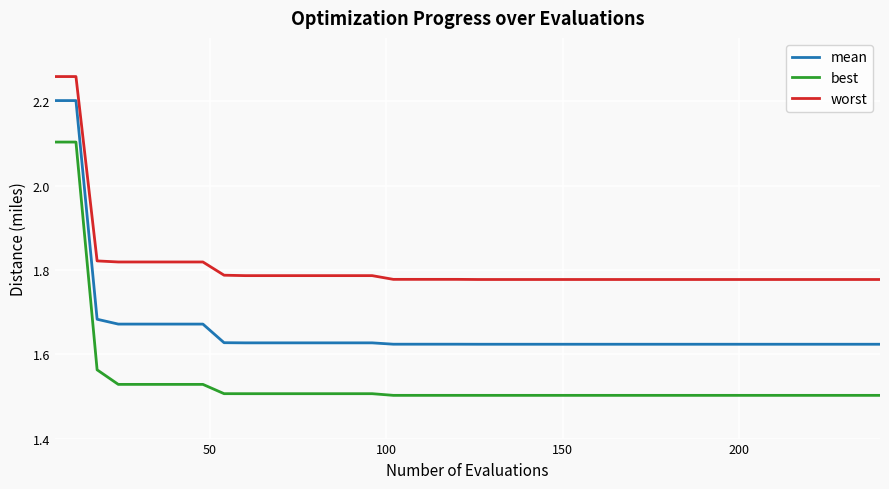

What are all the series names shown in the legend?

mean, best, worst